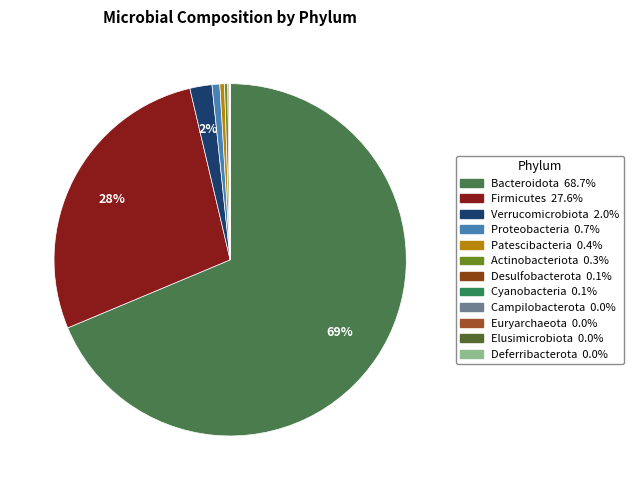

To the nearest percent, what is the combined percentage of Desulfobacterota and Patescibacteria?

1%